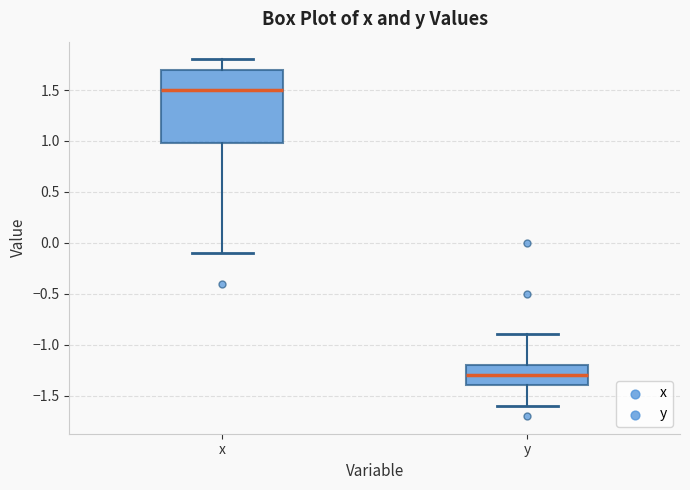

Which box is the tallest, from its lower edge to its upper edge?

x